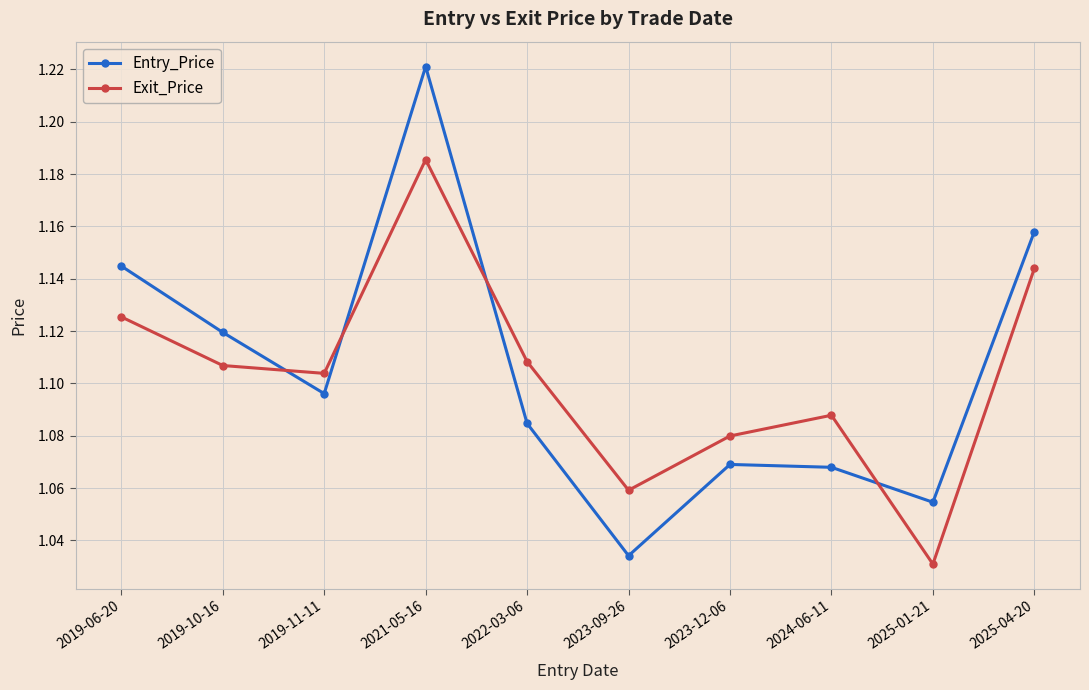

What position from the right is 2025-04-20?

1